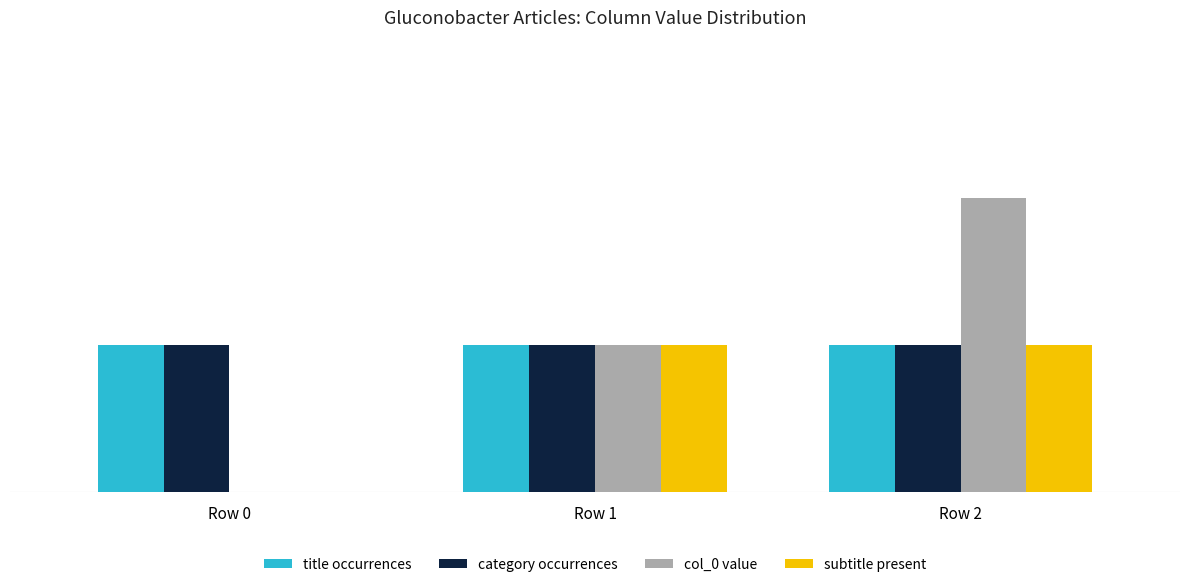

What is the maximum value for category occurrences?

1